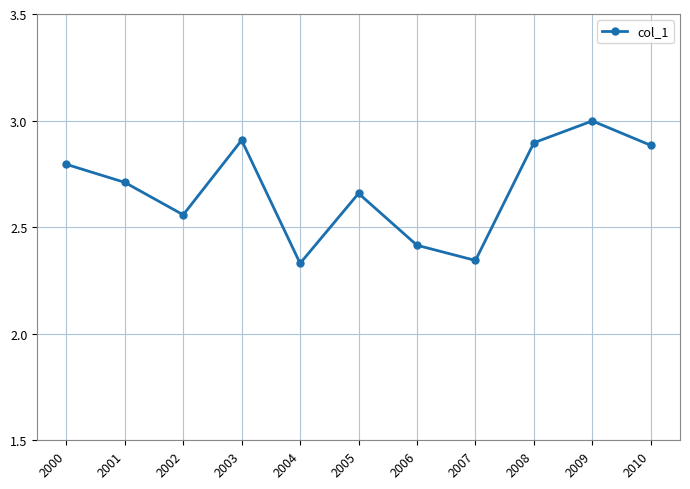

At which category does the chart reach its peak across all series?

2009